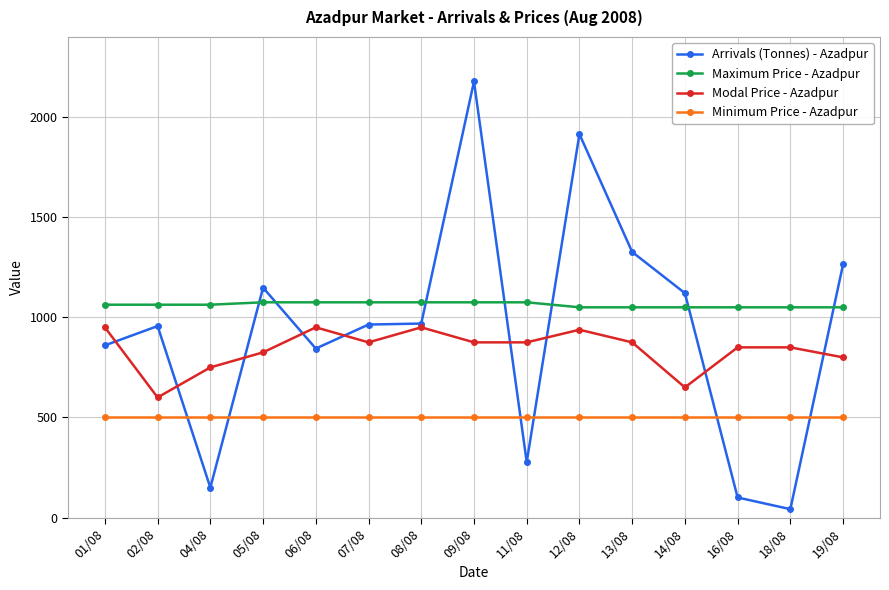

What is the label of the 5th point from the left?

06/08